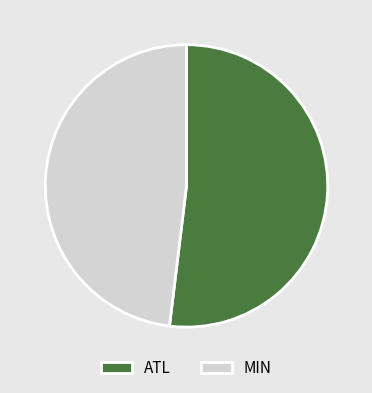

Count the number of slices in the pie.

2